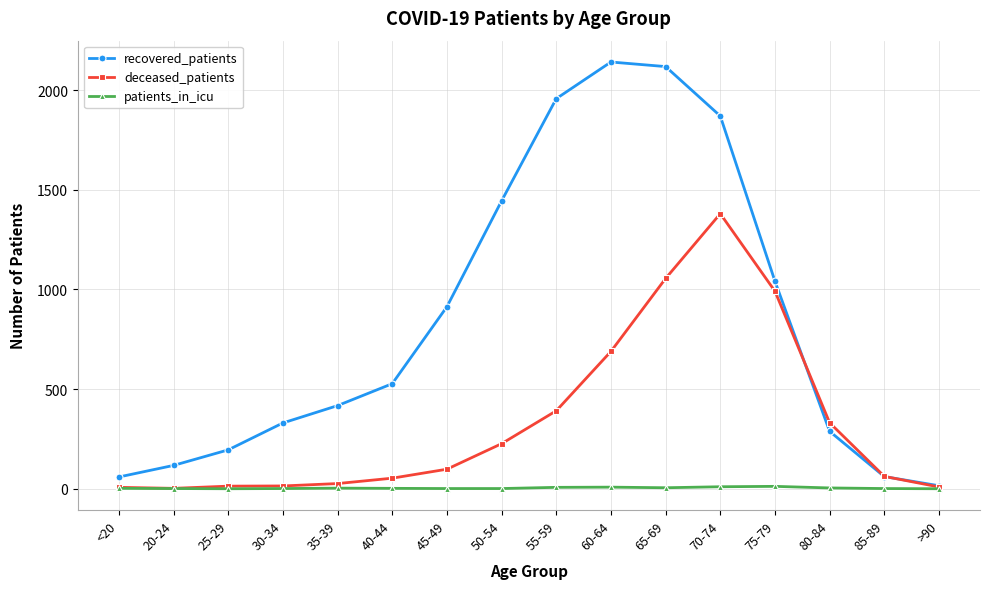

List the series in order of their overall mean, highest first.

recovered_patients, deceased_patients, patients_in_icu